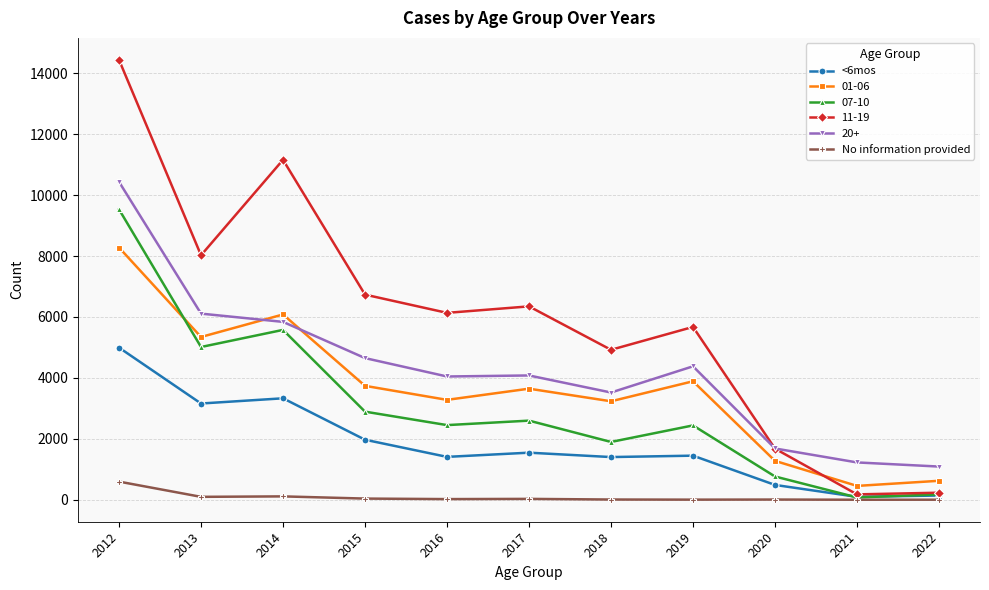

What is the maximum value for No information provided?

595